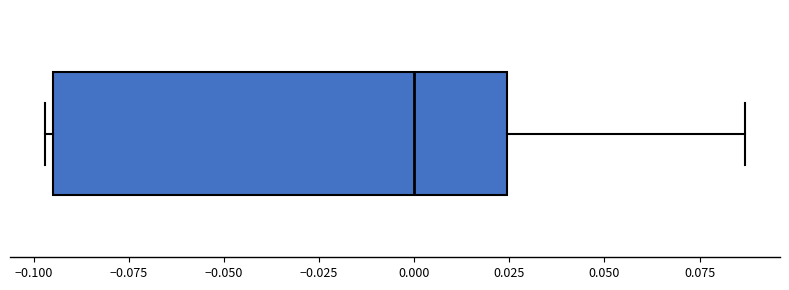

Where is the left edge of the box on the x-axis? The values are not printed on the chart, so give them approximately, as read against the axis.

-0.095